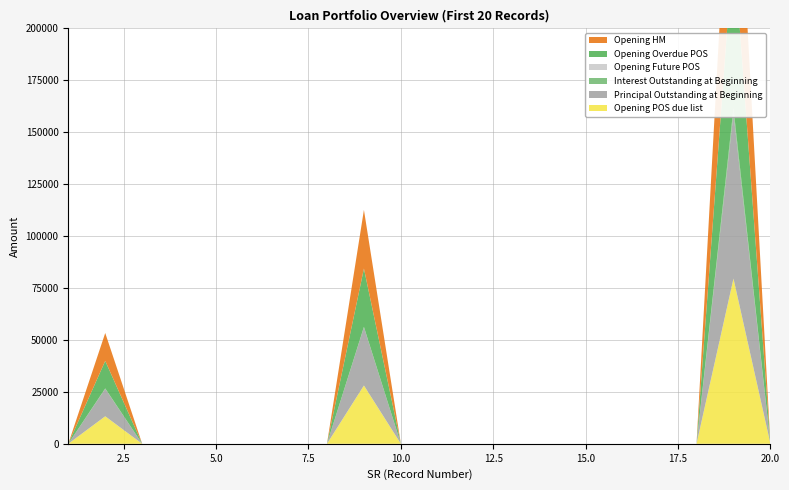

Reading left to right, list all the values displayed in this chart.

Opening POS due list: 1=0	2=13246	3=0	4=0	5=0	6=0	7=0	8=0	9=28062	10=0	11=0	12=0	13=0	14=0	15=0	16=0	17=0	18=0	19=79529	20=0
Principal Outstanding at Beginning: 1=0	2=13246	3=0	4=0	5=0	6=0	7=0	8=0	9=28062	10=0	11=0	12=0	13=0	14=0	15=0	16=0	17=0	18=0	19=79529	20=0
Interest Outstanding at Beginning: 1=0	2=179	3=0	4=0	5=0	6=0	7=0	8=0	9=178	10=0	11=0	12=0	13=0	14=0	15=0	16=0	17=0	18=0	19=2471	20=0
Opening Future POS: 1=0	2=0	3=0	4=0	5=0	6=0	7=0	8=0	9=0	10=0	11=0	12=0	13=0	14=0	15=0	16=0	17=0	18=0	19=0	20=0
Opening Overdue POS: 1=0	2=13246	3=0	4=0	5=0	6=0	7=0	8=0	9=28062	10=0	11=0	12=0	13=0	14=0	15=0	16=0	17=0	18=0	19=79529	20=0
Opening HM: 1=0	2=13425	3=0	4=0	5=0	6=0	7=0	8=0	9=28240	10=0	11=0	12=0	13=0	14=0	15=0	16=0	17=0	18=0	19=82000	20=0